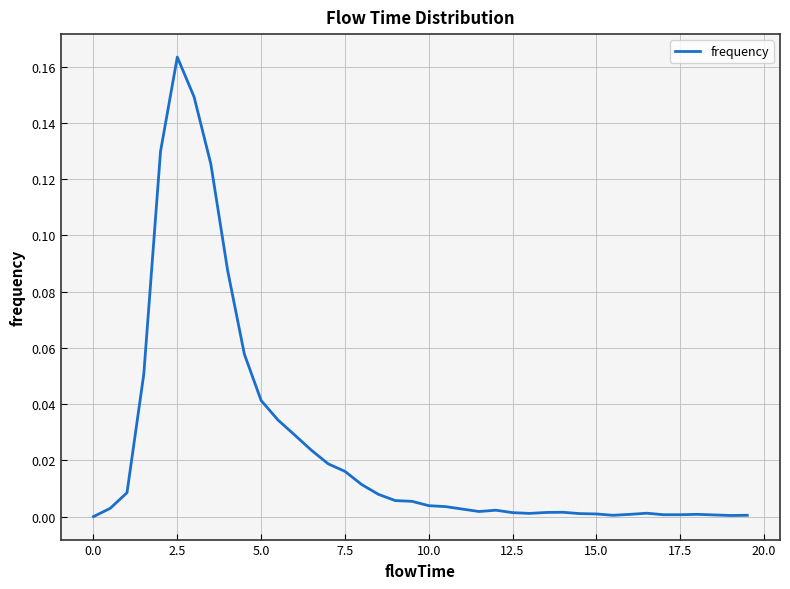

True or false: the data shows 0.3 at 2.5.

False